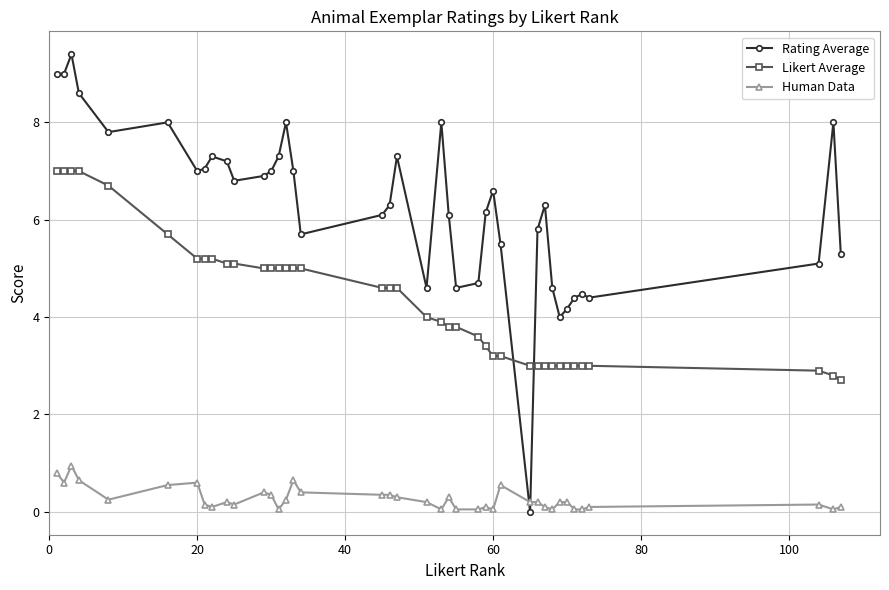

True or false: Rating Average has more than 1 points higher than both neighbors.

True